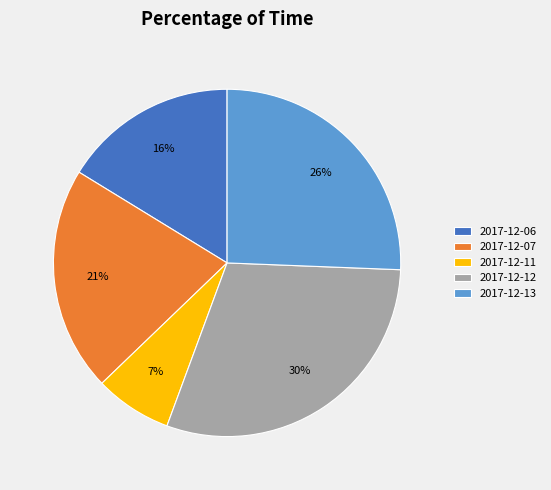

Between 2017-12-12 and 2017-12-07, which is larger?

2017-12-12